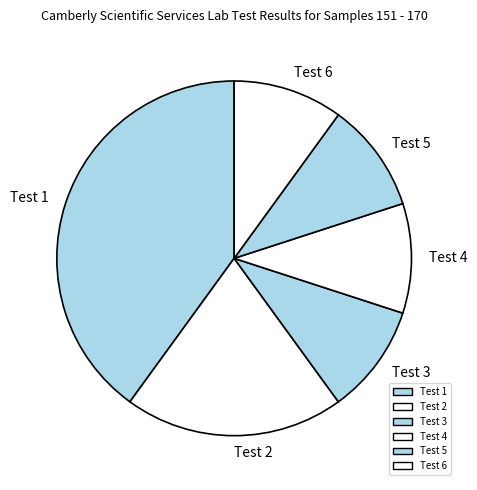

Between Test 2 and Test 5, which is larger?

Test 2